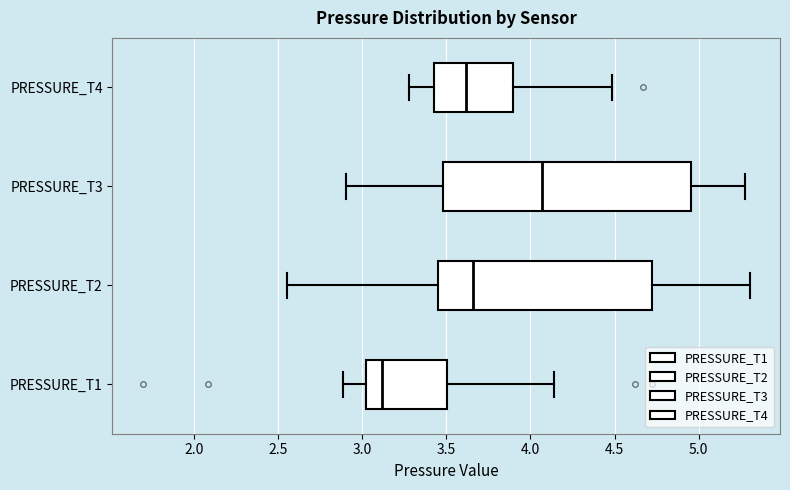

Reading bottom to top, transcribe this box plot: for each box, give where its median line is, the range the box spans, and where its two whiskers end, as read against the x-axis. The values are not printed on the chart, so give them approximately, as read against the axis.

PRESSURE_T1: median 3.10, box 3.00 to 3.50, whiskers 2.90 to 4.15
PRESSURE_T2: median 3.65, box 3.45 to 4.70, whiskers 2.55 to 5.30
PRESSURE_T3: median 4.05, box 3.50 to 4.95, whiskers 2.90 to 5.25
PRESSURE_T4: median 3.60, box 3.45 to 3.90, whiskers 3.30 to 4.50